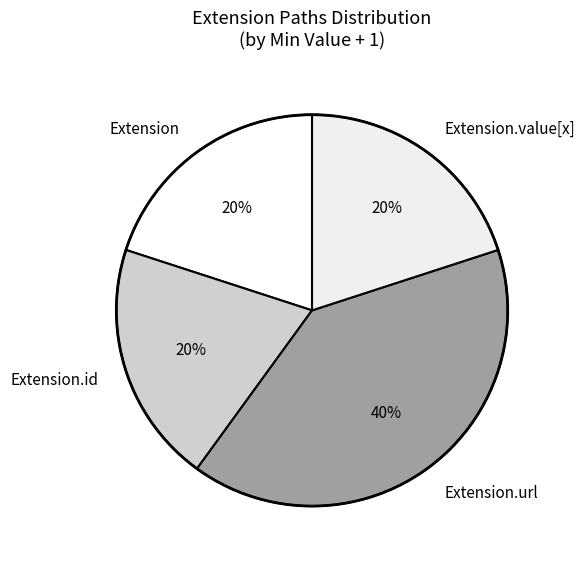

Count the number of slices in the pie.

4